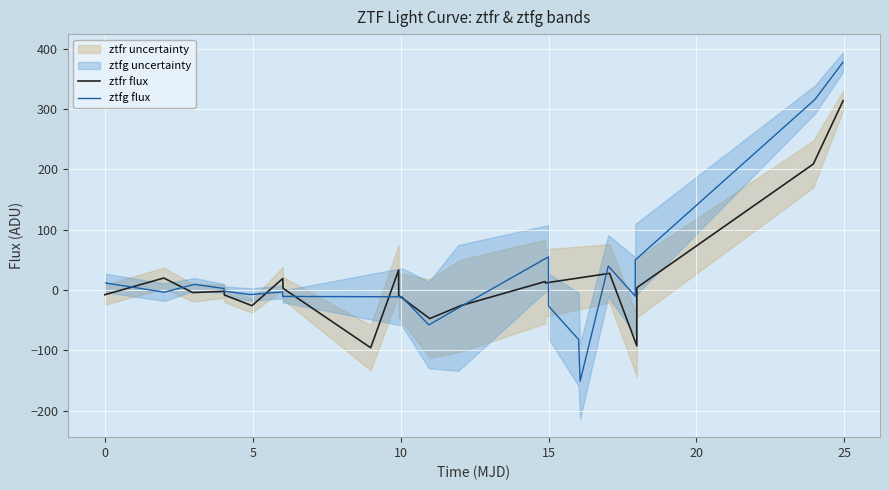

How many values in the ztfr flux series are below 2?

10